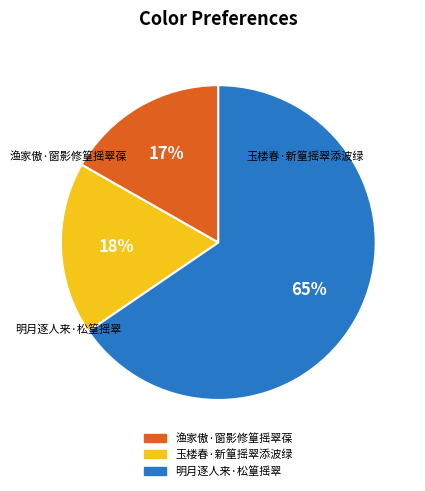

What percentage is the 渔家傲·窗影修篁摇翠葆 slice, to the nearest percent?

17%